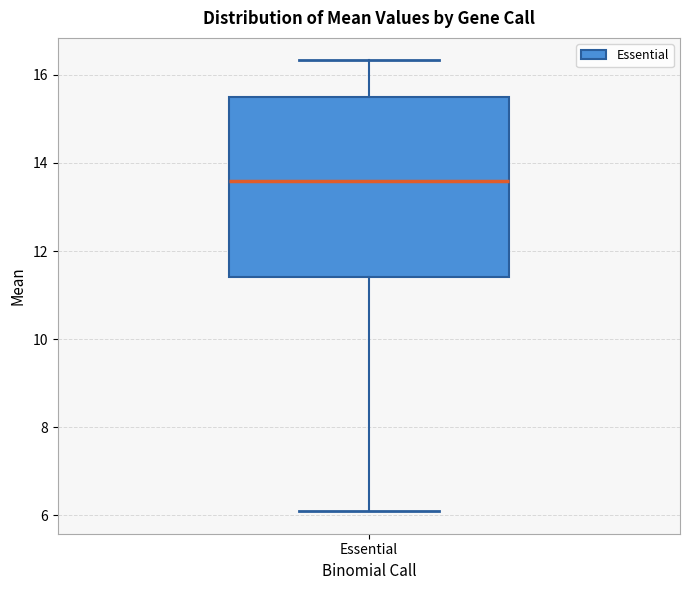

Read this box plot against the y-axis: the position of the median line, the range covered by the box, and the ends of both whiskers. The values are not printed on the chart, so give them approximately, as read against the axis.

median 13.6, box 11.4 to 15.6, whiskers 6.0 to 16.4